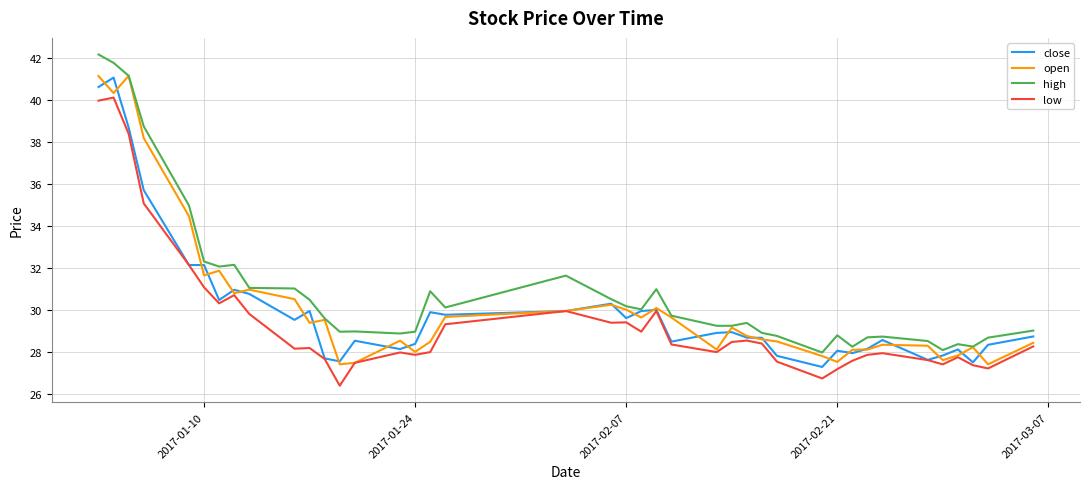

True or false: high and low intersect in this chart.

False